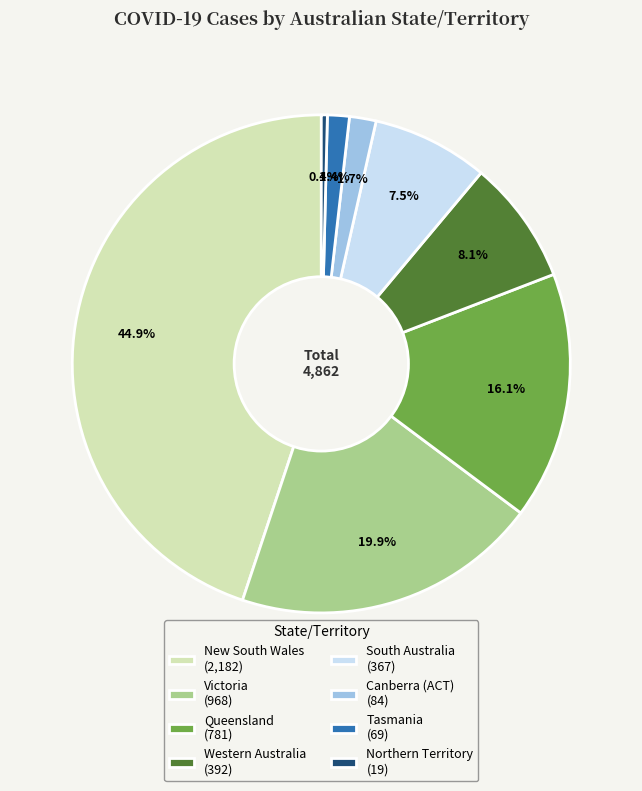

Is there any slice that represents more than half of the pie?

No